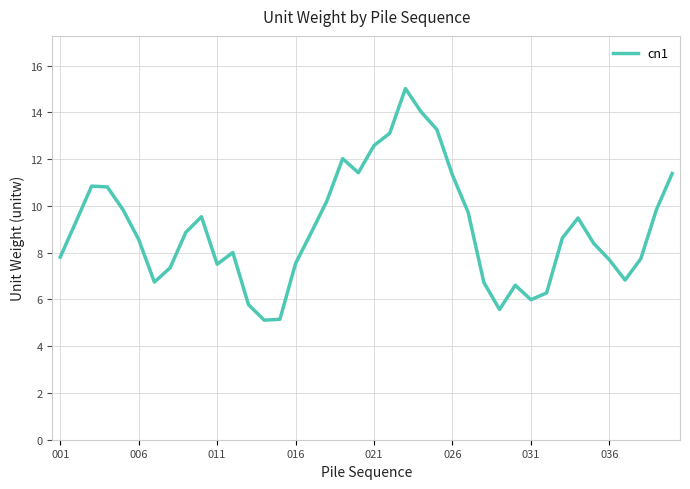

What is the difference between the maximum and minimum values?

9.9